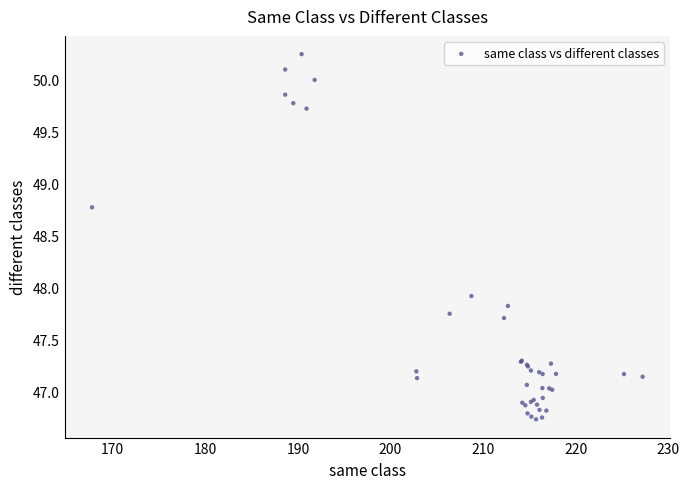

What Y value in the scatter plot is closest to 48?

47.9